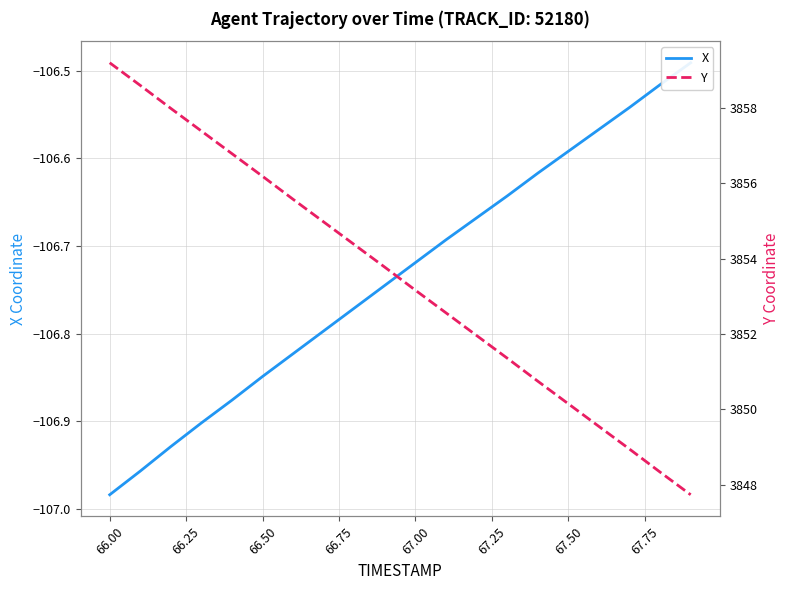

How many distinct data groups are displayed?

2